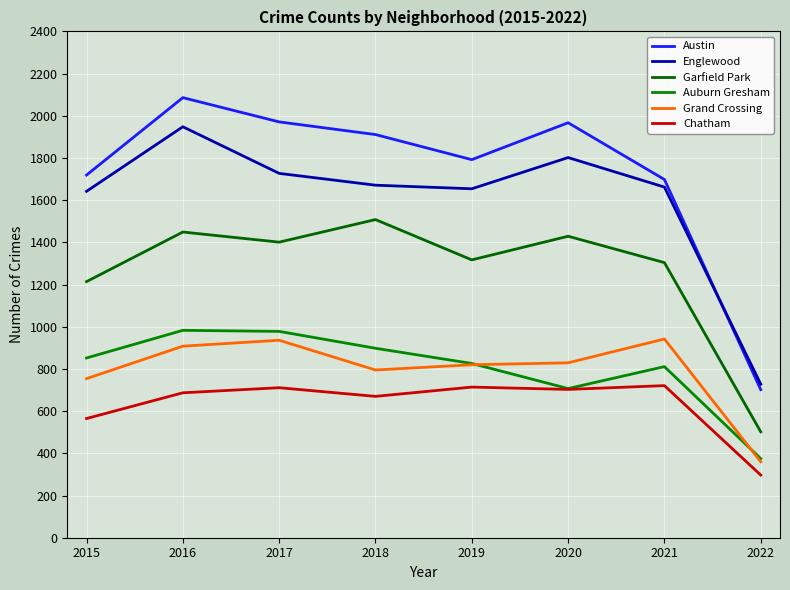

At which category is the sum across all series the highest?

2016